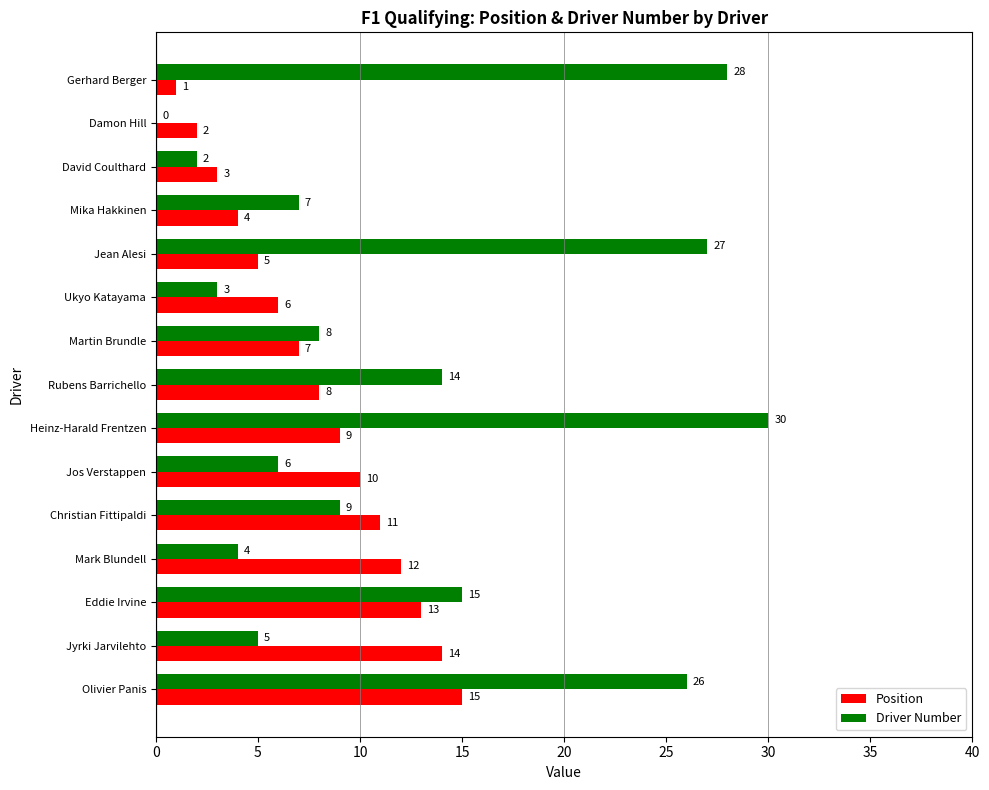

Is the value of Position at Mark Blundell greater than the value of Driver Number at Jos Verstappen?

Yes